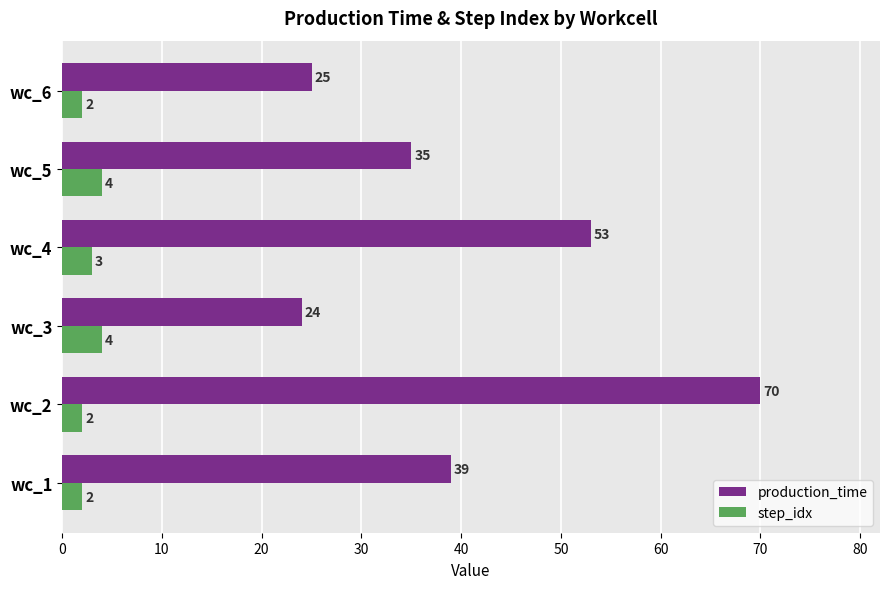

Between wc_1 and wc_3, which series saw the biggest shift?

production_time